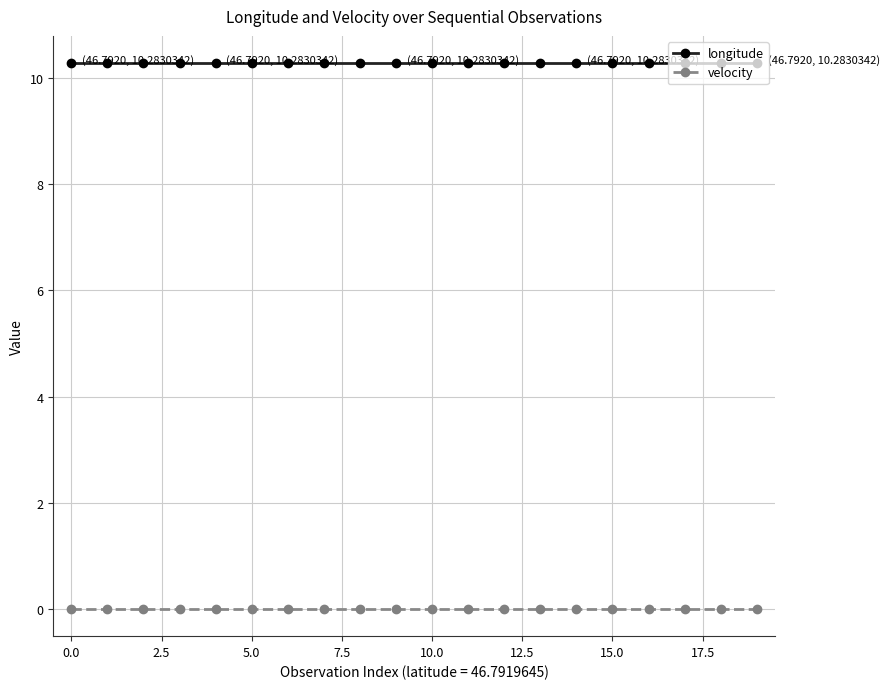

Rank the series by their maximum value, from lowest to highest.

velocity, longitude